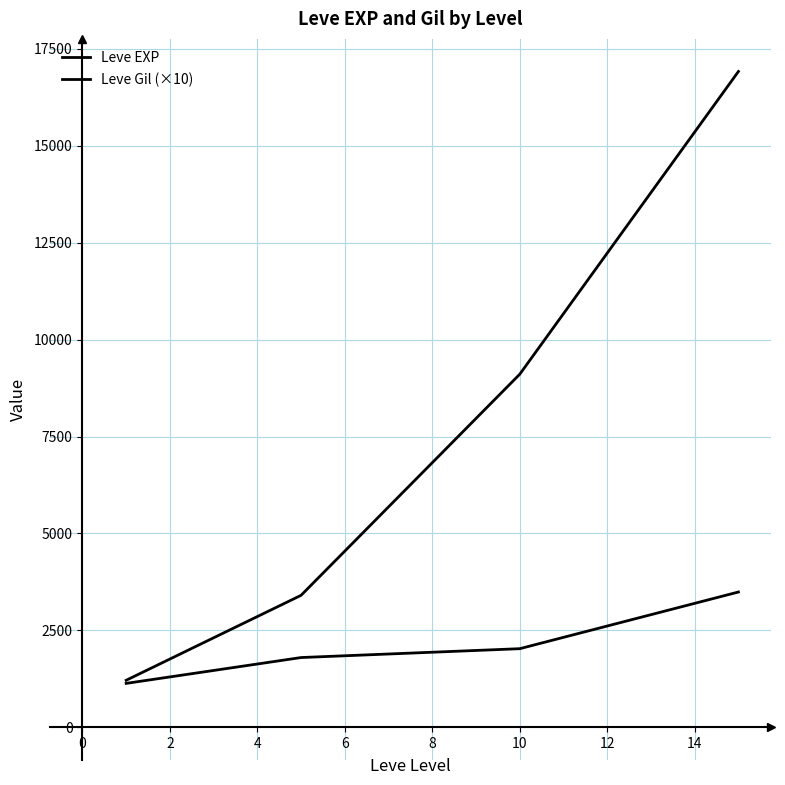

Does the chart have visible grid lines?

Yes